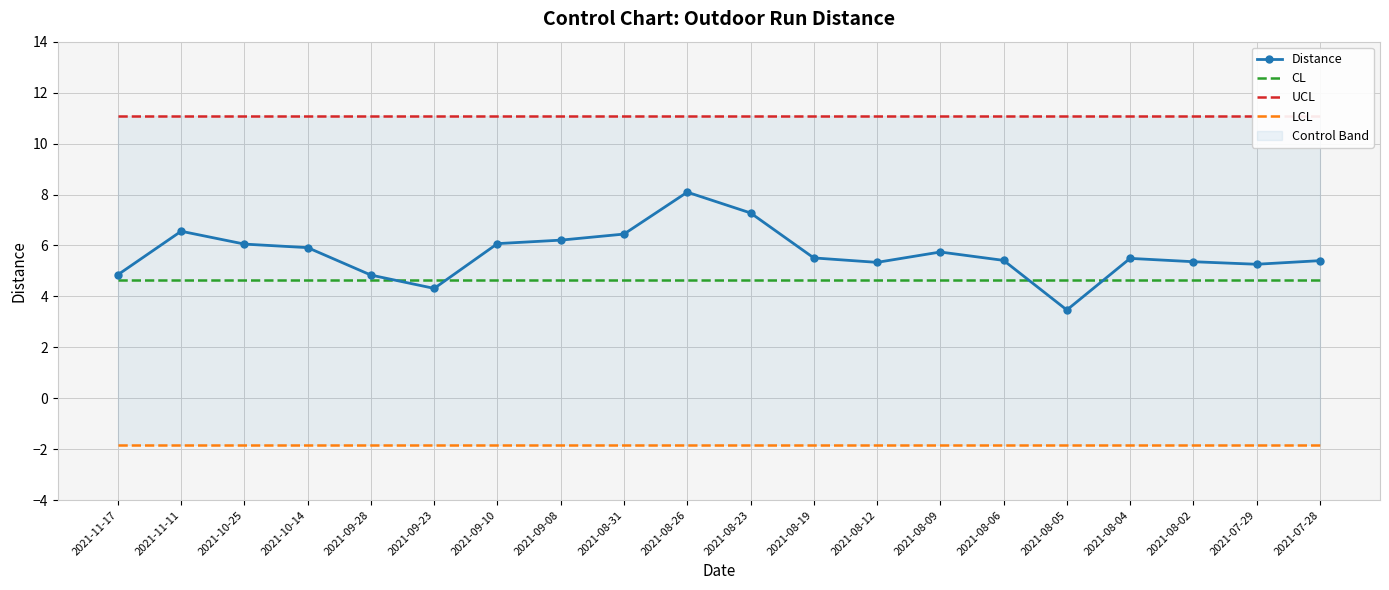

What is the label of the 13th point from the left?

2021-08-12